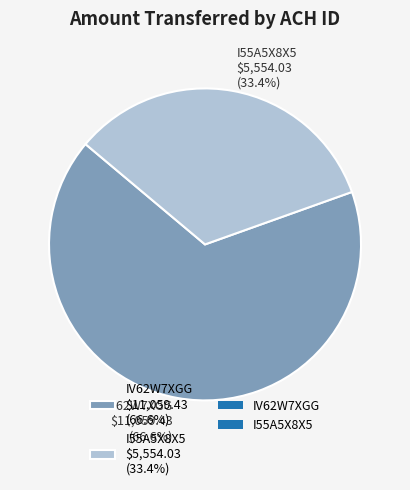

Rank the categories by value from lowest to highest.

I55A5X8X5, IV62W7XGG